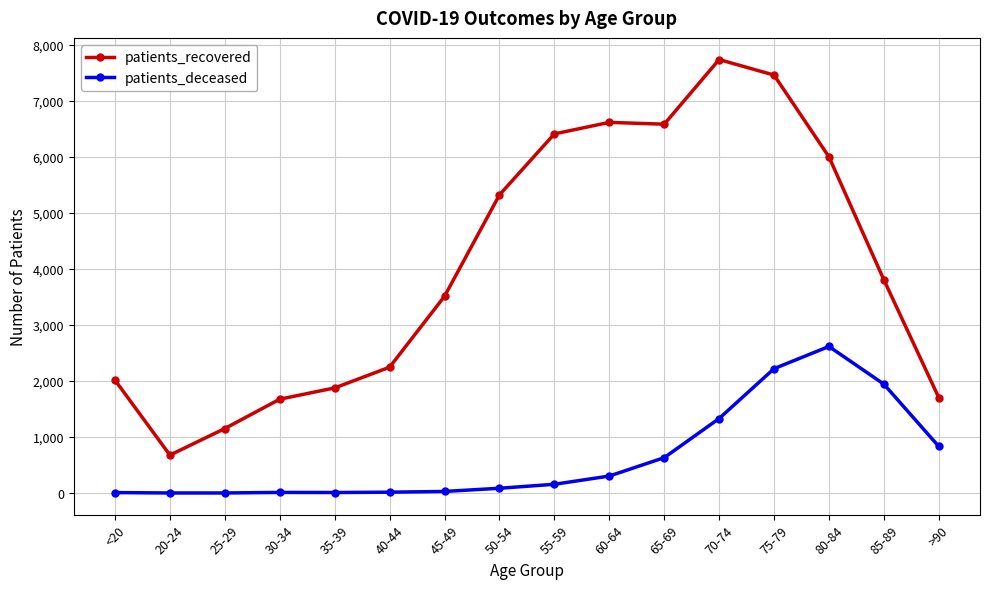

True or false: patients_recovered and patients_deceased intersect in this chart.

False